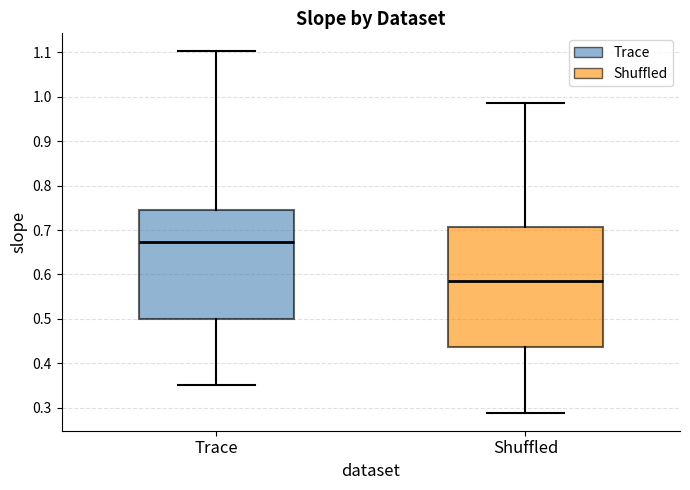

Comparing the boxes themselves (not the whiskers), which one is the tallest?

Shuffled